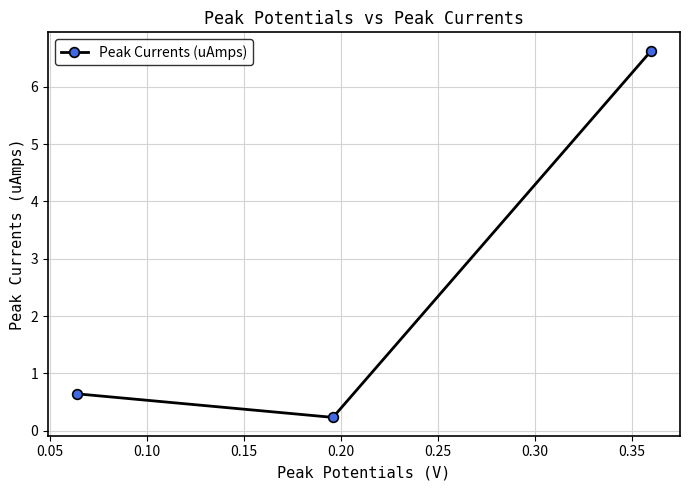

What is the greatest value displayed?

6.6